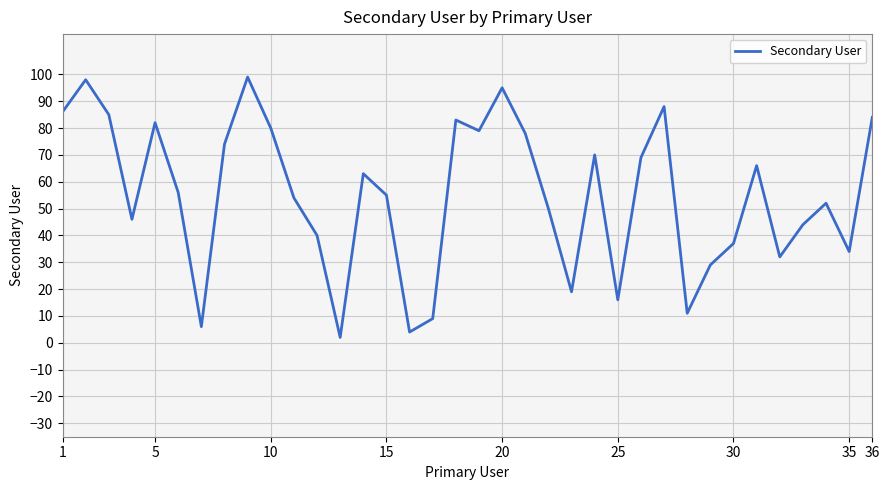

Does the chart have visible grid lines?

Yes